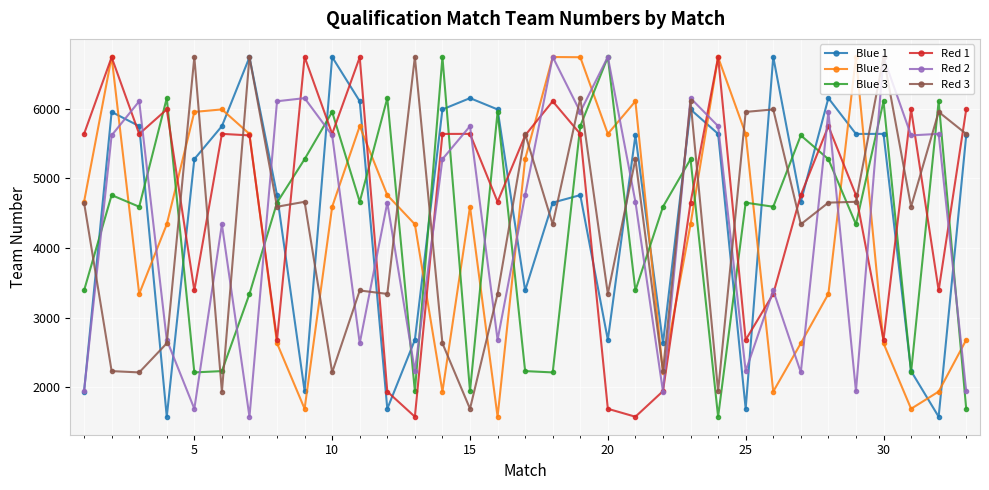

True or false: Red 3 has more than 1 interior local peaks.

True